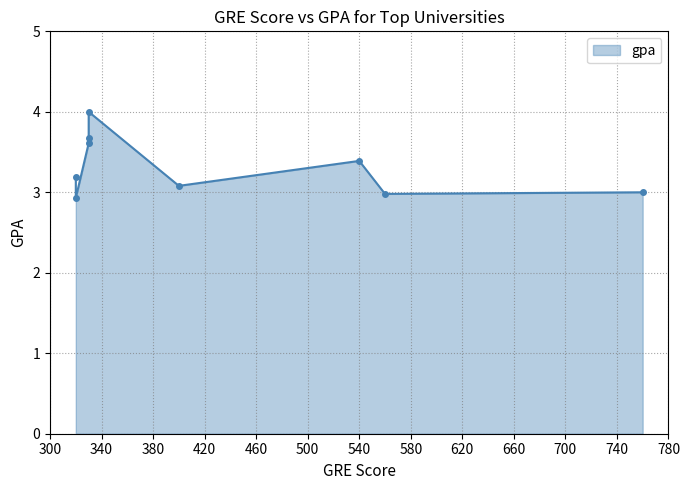

Approximately how many times larger is the value at 540 compared to 330?

0.9